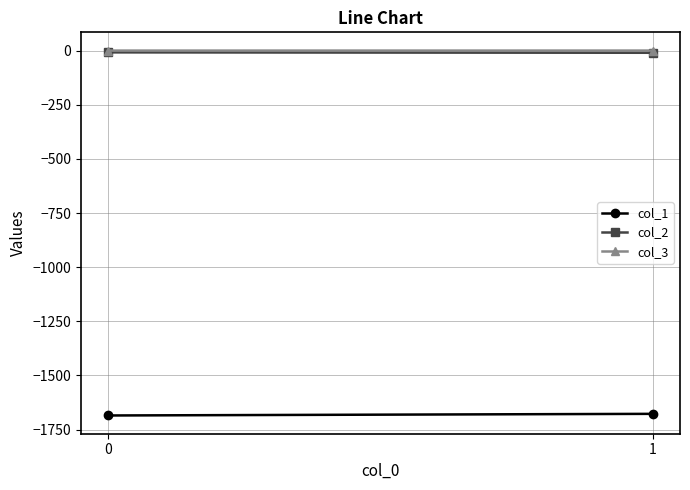

What are all the series names shown in the legend?

col_1, col_2, col_3